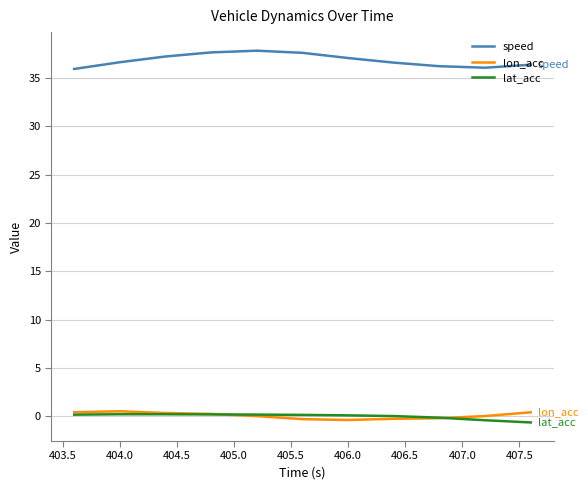

What is the difference between the second highest and minimum values in the speed series?

1.7